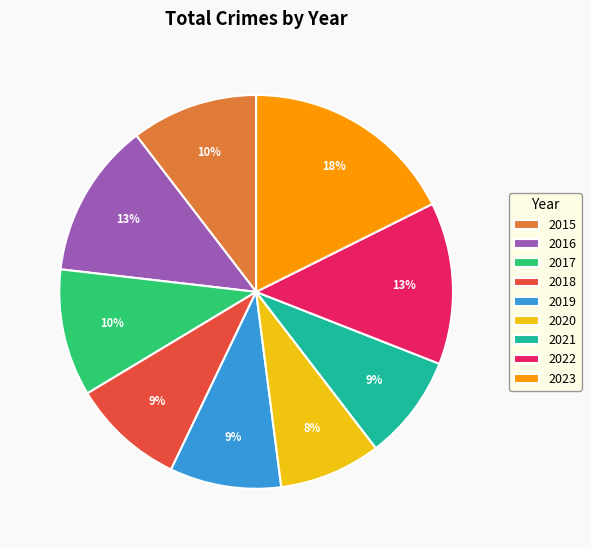

What is the ratio of the value at 2018 to the value at 2023?

0.5